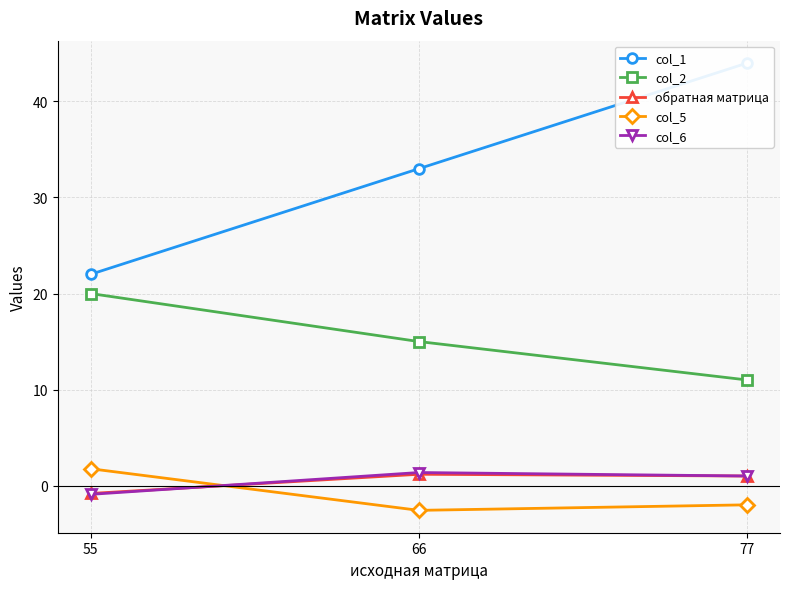

What is the minimum value for обратная матрица?

-0.8